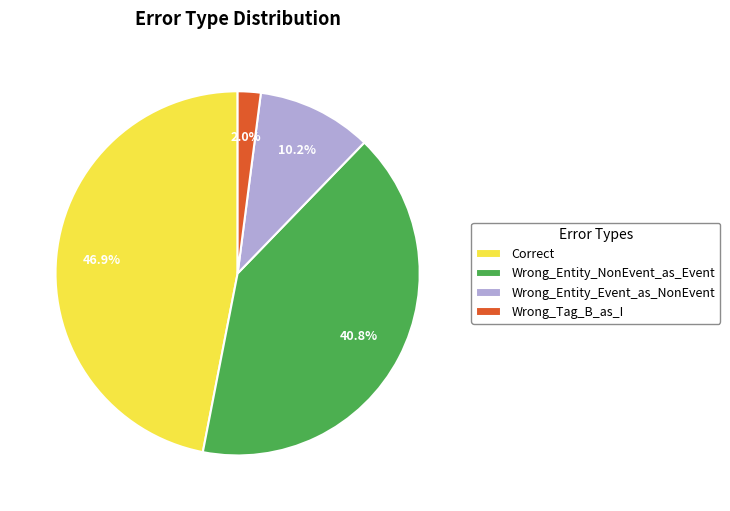

To the nearest percent, what is the average slice percentage?

25%